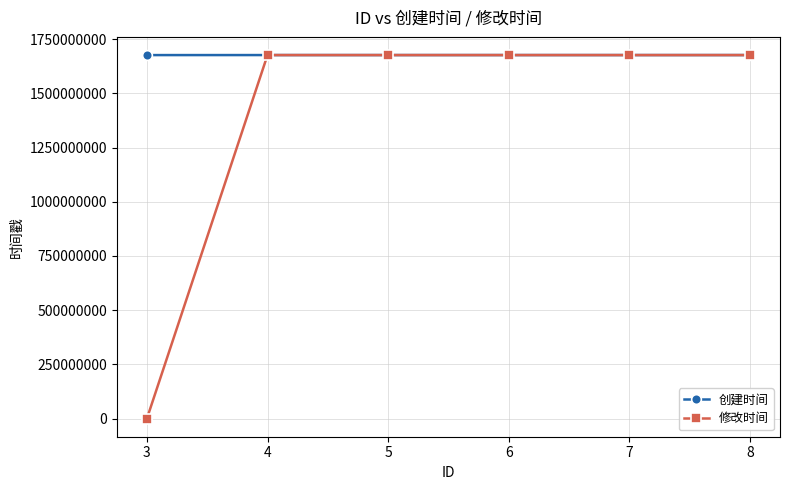

At how many categories does at least one series exceed 252564564?

6